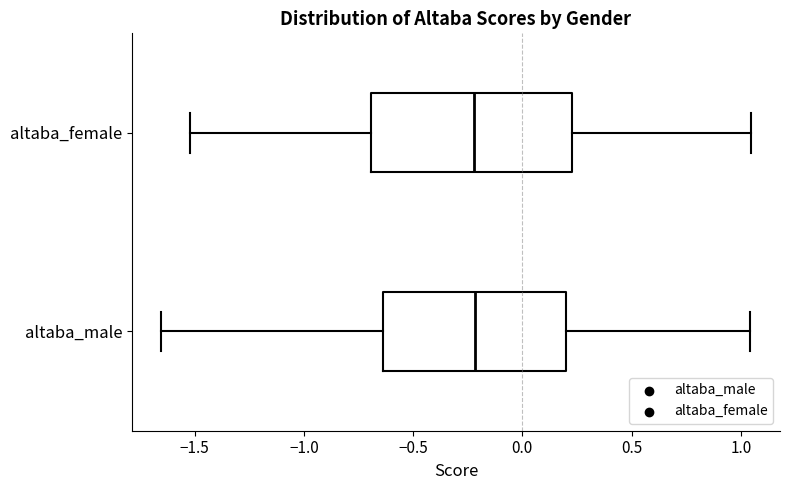

Reading bottom to top, read every box against the x-axis: the position of its median line, the range the box covers, and the ends of its whiskers. The values are not printed on the chart, so give them approximately, as read against the axis.

altaba_male: median -0.20, box -0.65 to 0.20, whiskers -1.65 to 1.05
altaba_female: median -0.20, box -0.70 to 0.25, whiskers -1.50 to 1.05